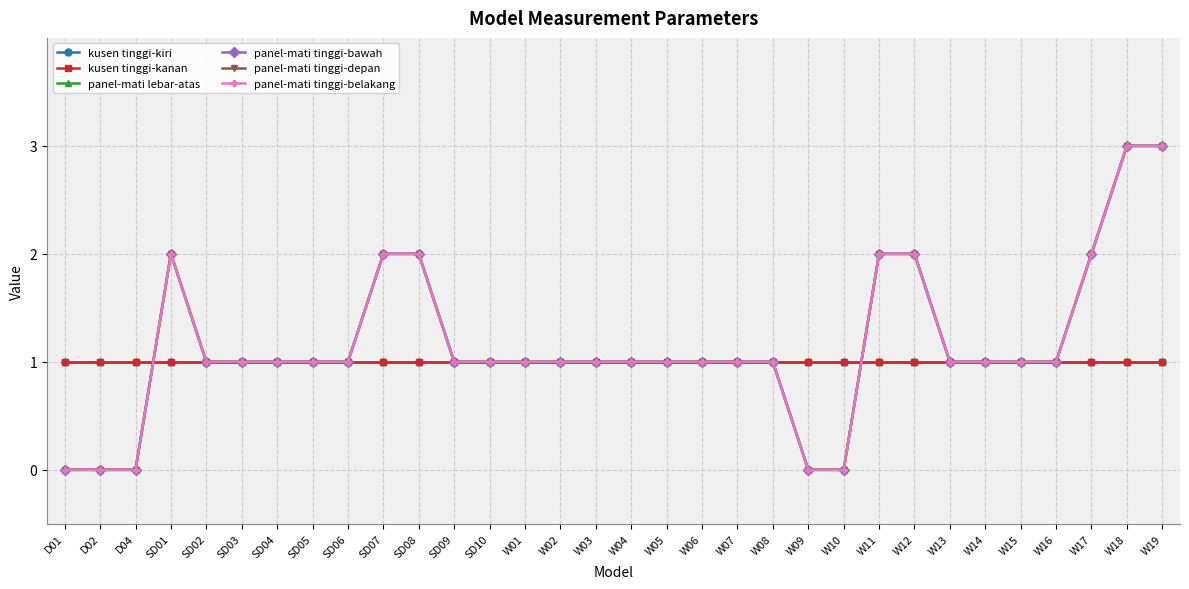

Reading left to right, what are all the values shown in this chart?

kusen tinggi-kiri: 1	1	1	1	1	1	1	1	1	1	1	1	1	1	1	1	1	1	1	1	1	1	1	1	1	1	1	1	1	1	1	1
kusen tinggi-kanan: 1	1	1	1	1	1	1	1	1	1	1	1	1	1	1	1	1	1	1	1	1	1	1	1	1	1	1	1	1	1	1	1
panel-mati lebar-atas: 0	0	0	2	1	1	1	1	1	2	2	1	1	1	1	1	1	1	1	1	1	0	0	2	2	1	1	1	1	2	3	3
panel-mati tinggi-bawah: 0	0	0	2	1	1	1	1	1	2	2	1	1	1	1	1	1	1	1	1	1	0	0	2	2	1	1	1	1	2	3	3
panel-mati tinggi-depan: 0	0	0	2	1	1	1	1	1	2	2	1	1	1	1	1	1	1	1	1	1	0	0	2	2	1	1	1	1	2	3	3
panel-mati tinggi-belakang: 0	0	0	2	1	1	1	1	1	2	2	1	1	1	1	1	1	1	1	1	1	0	0	2	2	1	1	1	1	2	3	3